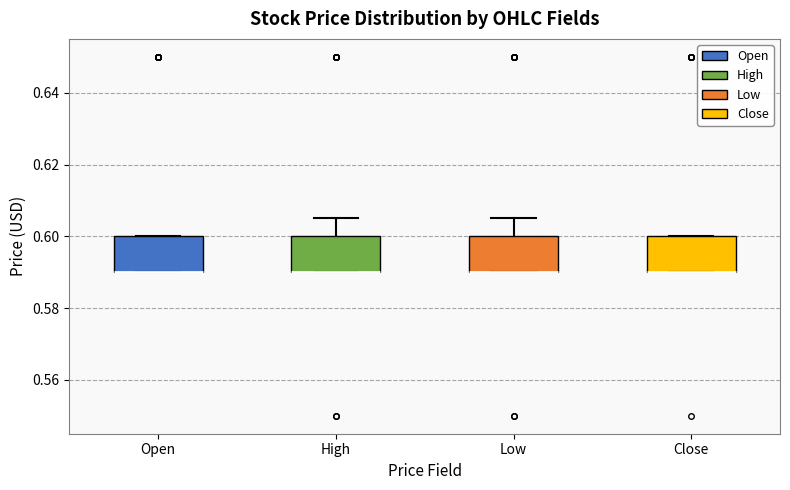

Where is the upper edge of the box for Open on the y-axis? The values are not printed on the chart, so give them approximately, as read against the axis.

0.600